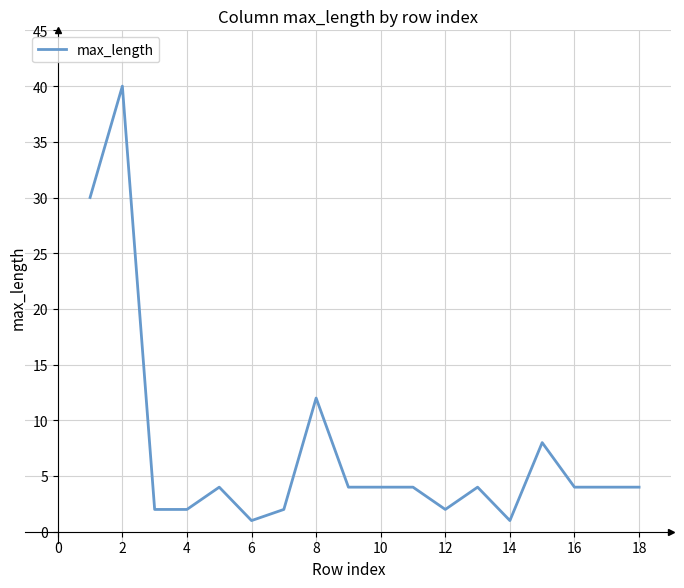

What is the difference between the maximum and minimum values?

39